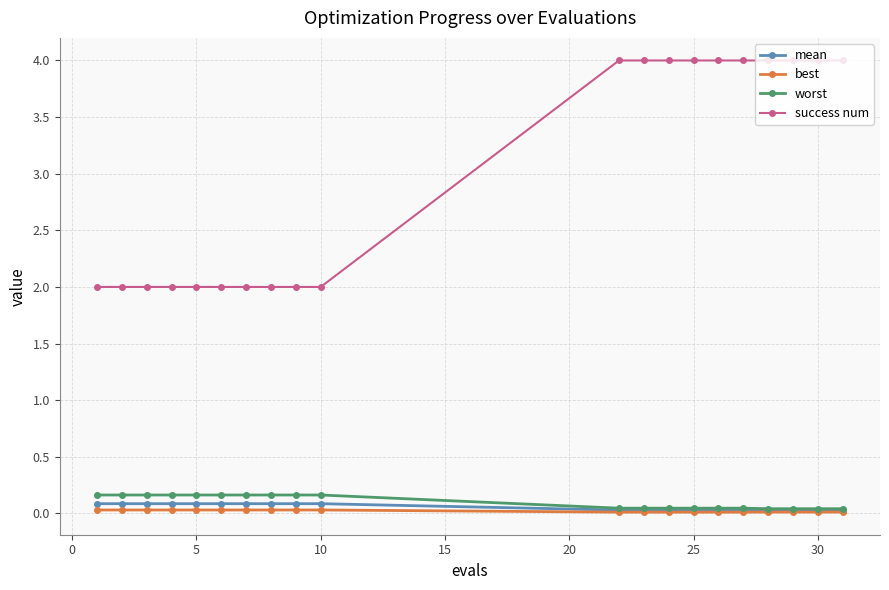

True or false: worst and success num cross at least once.

False